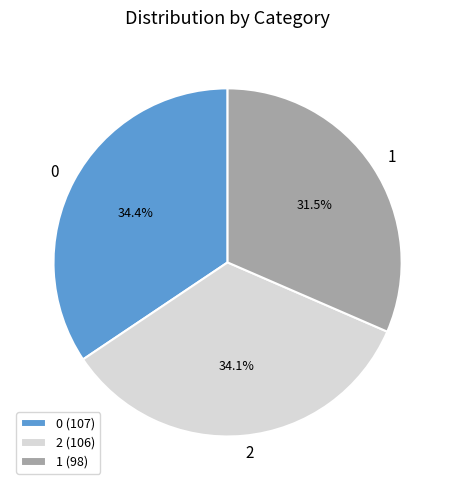

What percentage is NOT represented by 1?

68.5%